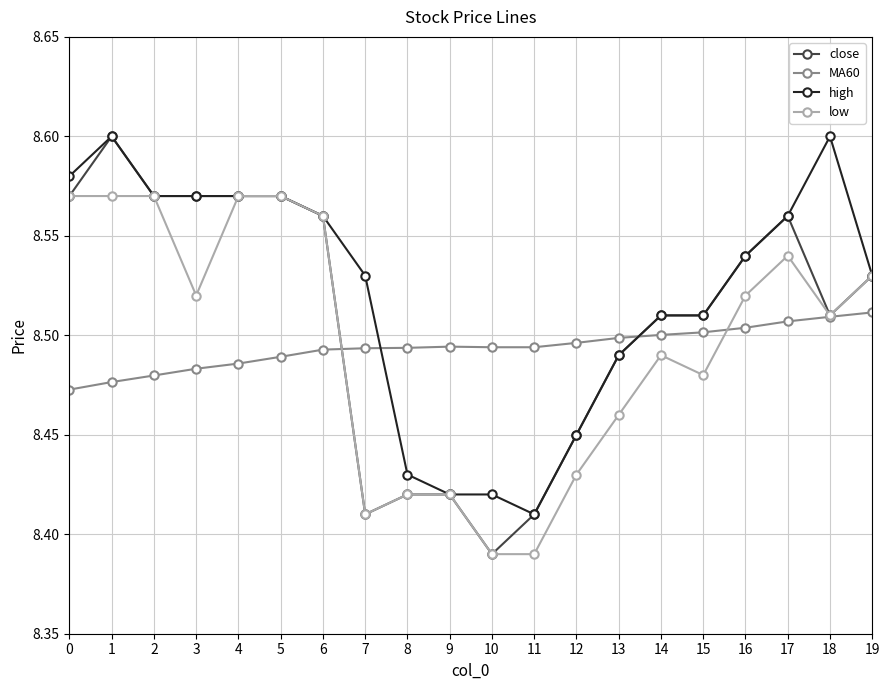

How many MA60 values are between 8 and 9?

20